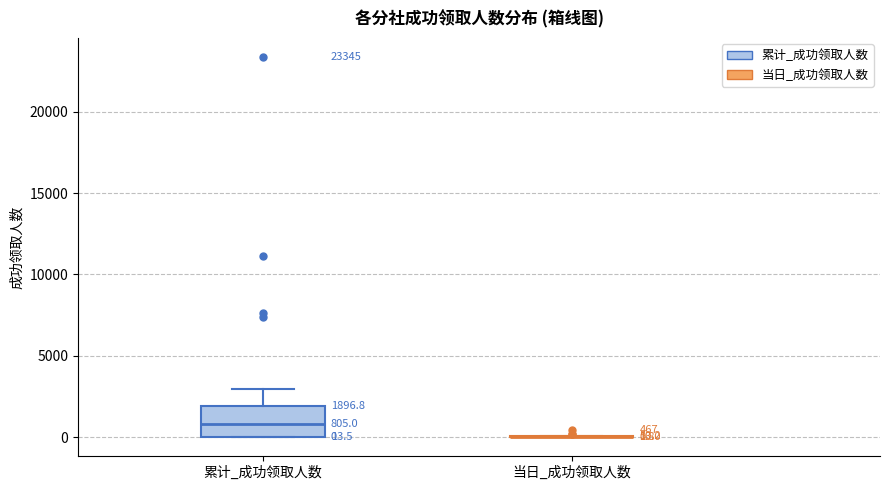

Which box is the tallest, from its lower edge to its upper edge?

累计_成功领取人数